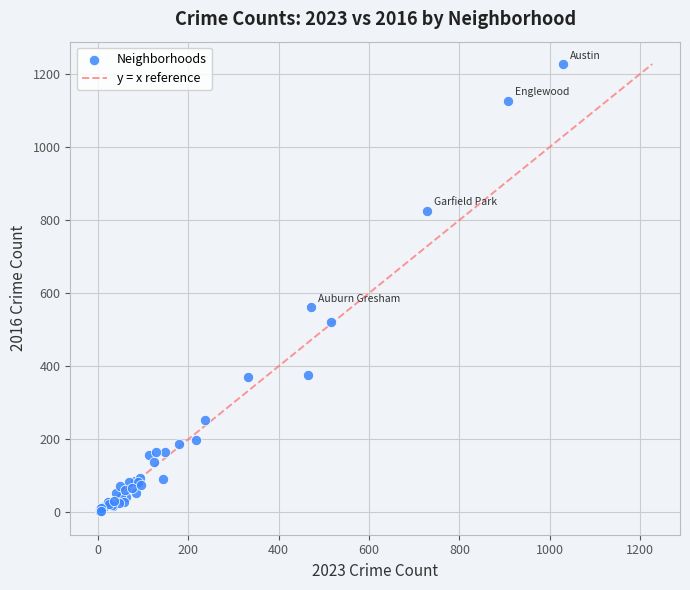

What Y value in the scatter plot is closest to 615?

561